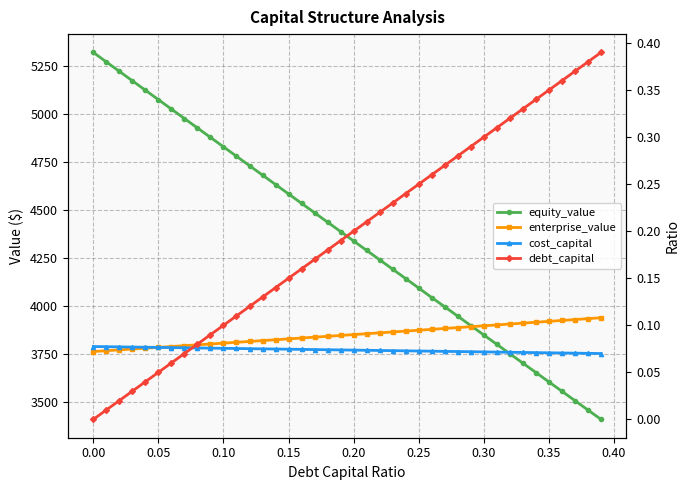

Which series has the widest spread of values?

equity_value